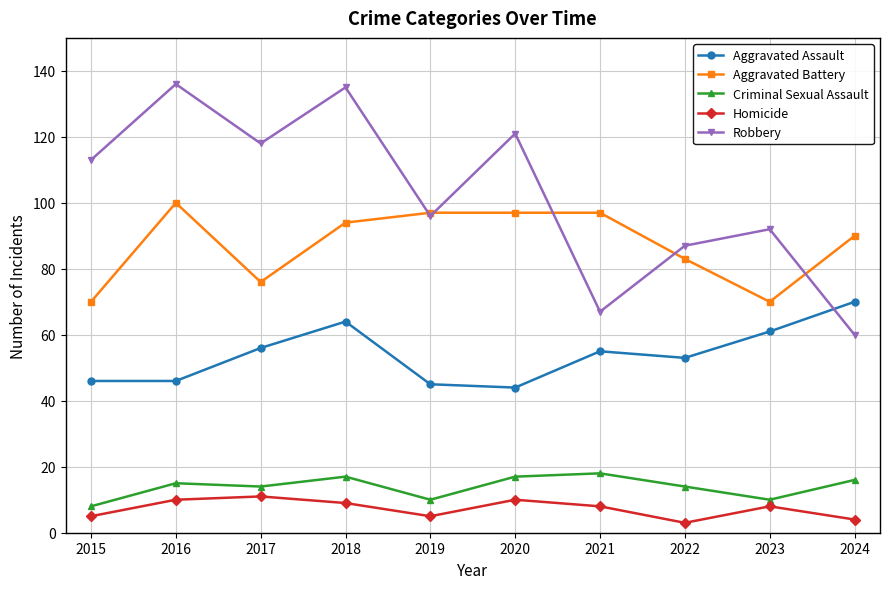

Reading left to right, what are all the values shown in this chart?

Aggravated Assault: 46	46	56	64	45	44	55	53	61	70
Aggravated Battery: 70	100	76	94	97	97	97	83	70	90
Criminal Sexual Assault: 8	15	14	17	10	17	18	14	10	16
Homicide: 5	10	11	9	5	10	8	3	8	4
Robbery: 113	136	118	135	96	121	67	87	92	60